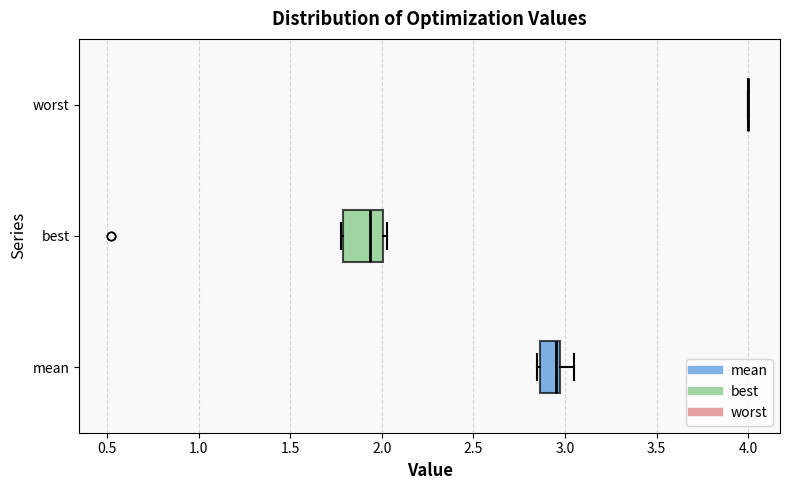

Reading bottom to top, read every box against the x-axis: the position of its median line, the range the box covers, and the ends of its whiskers. The values are not printed on the chart, so give them approximately, as read against the axis.

mean: median 2.95 (just left of the box's right edge), box 2.85 to 2.95, whiskers 2.85 (just left of the box's left edge) to 3.05
best: median 1.95, box 1.80 to 2.00, whiskers 1.80 to 2.05
worst: box collapsed to a line at 4.00, whiskers 4.00 to 4.00